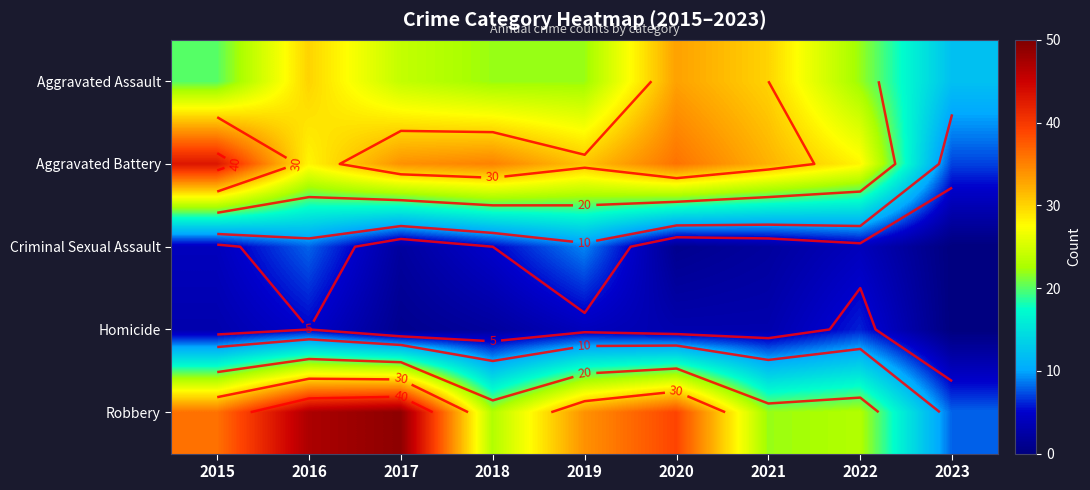

Which series has the largest range (max minus min)?

Robbery